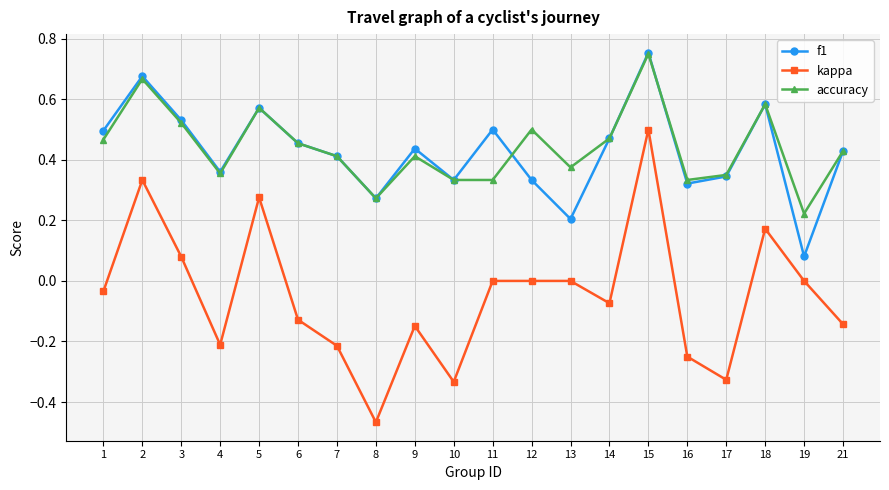

True or false: accuracy has more than 0 points higher than both neighbors.

True